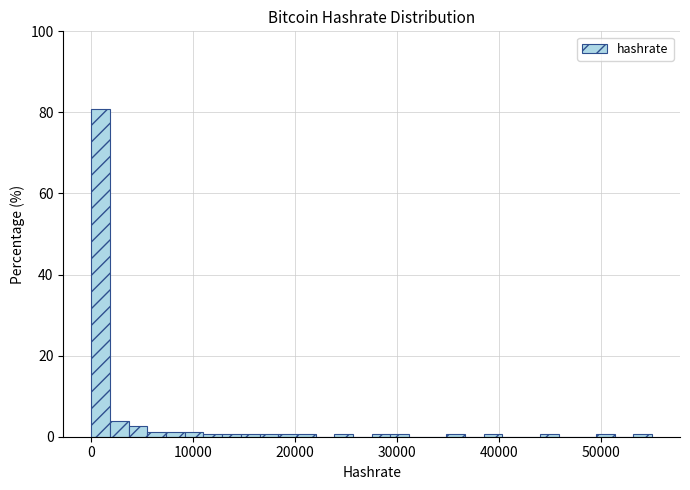

Around what value on the x-axis is the tallest bar? Give the approximate position of its centre, as read against the axis.

1000